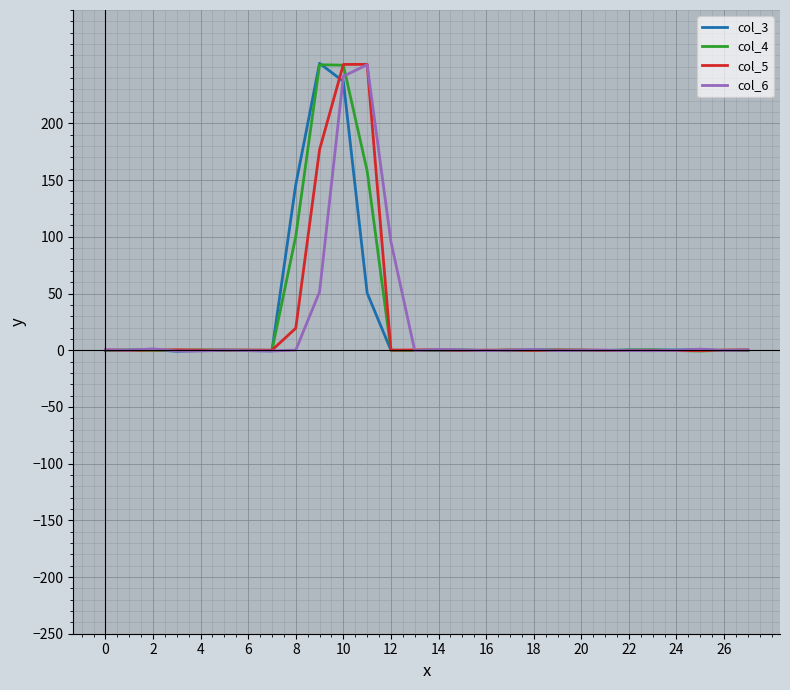

What is the maximum value for col_3?

253.0